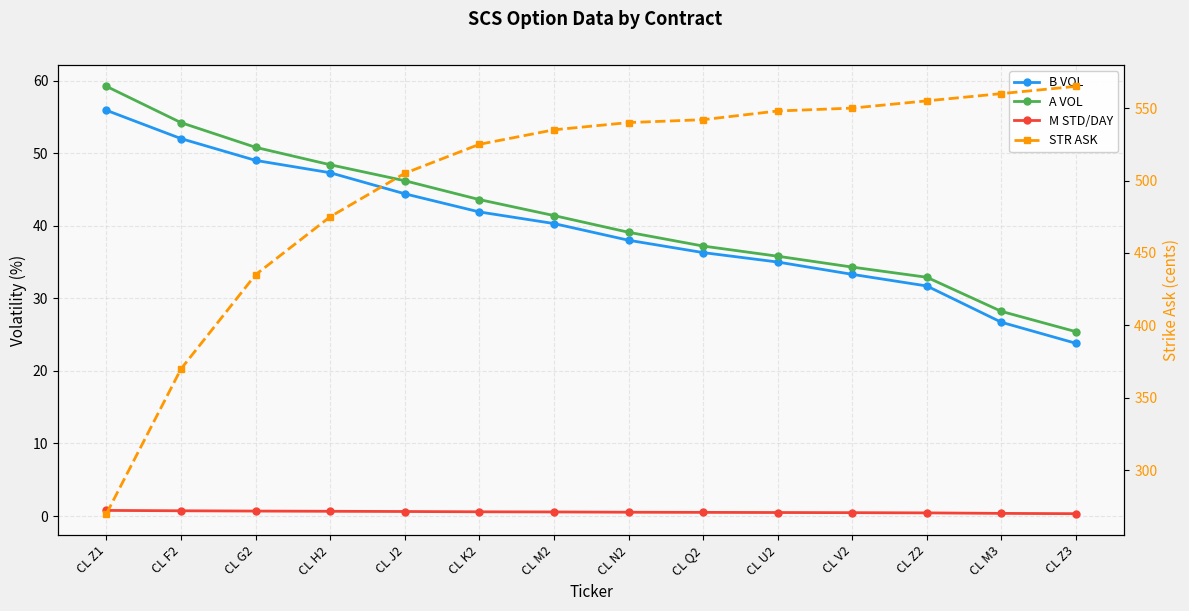

What value does the A VOL series have at CL K2?

43.6